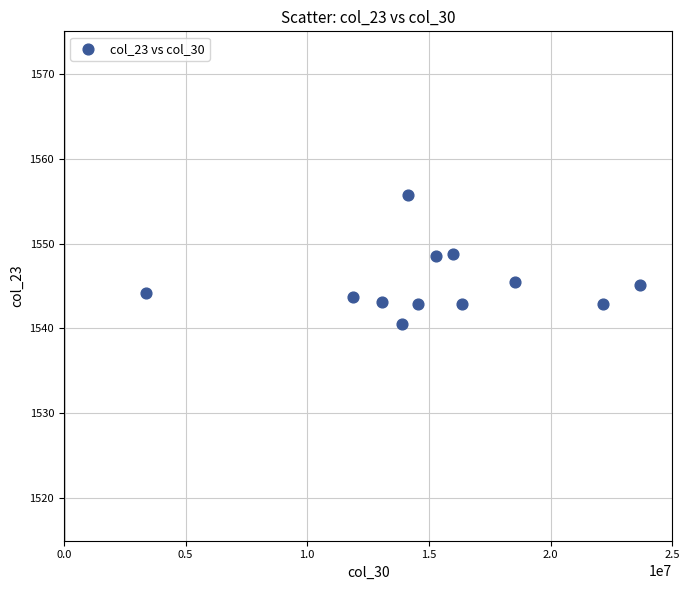

What is the range of X values (max minus min)?

20284460.0